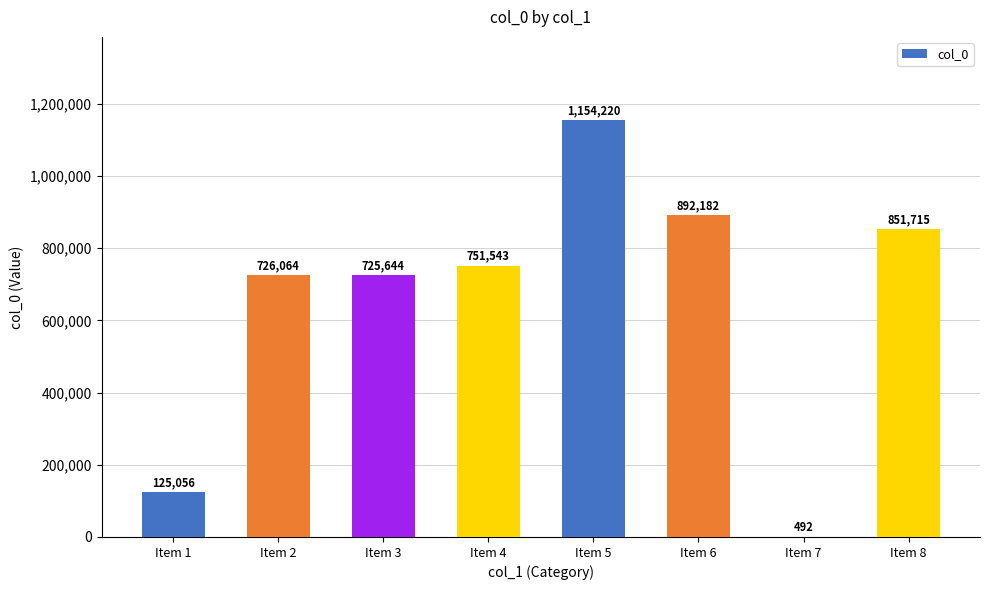

What is the maximum value shown in the chart?

1154220